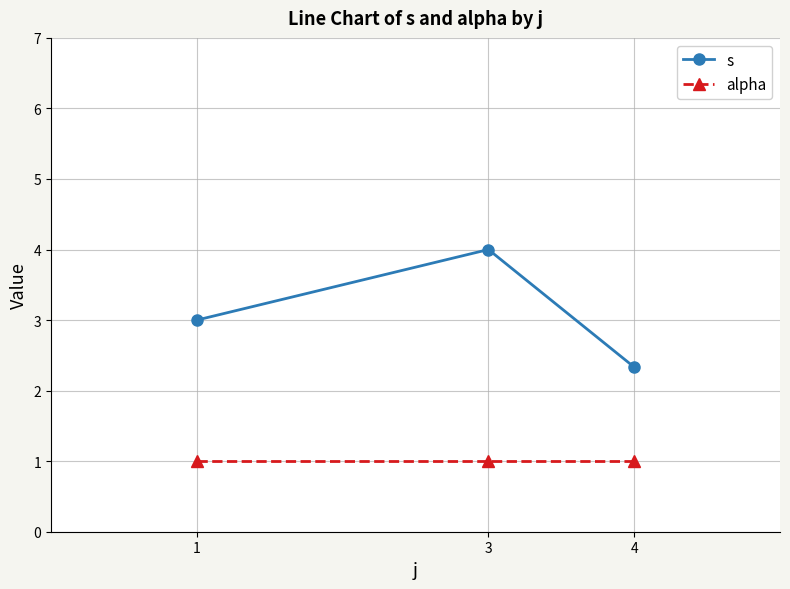

List the series in order of their peak value, lowest first.

alpha, s